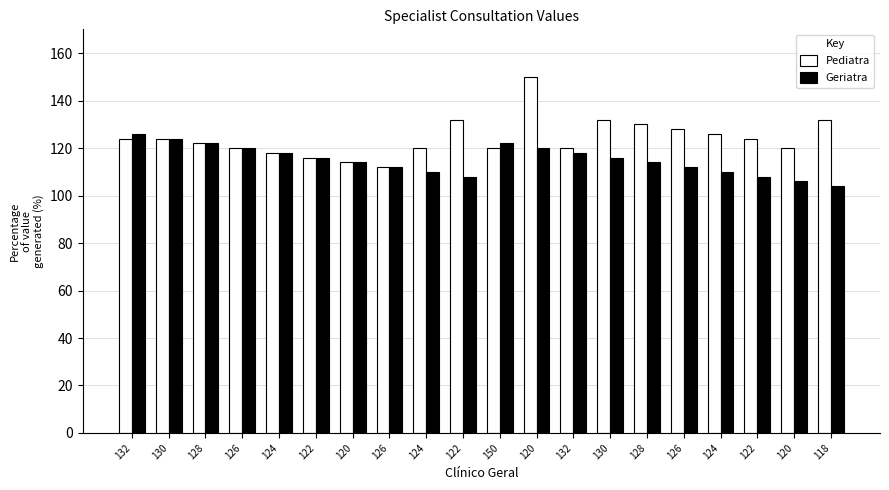

What value does the Geriatra series have at 120?

114